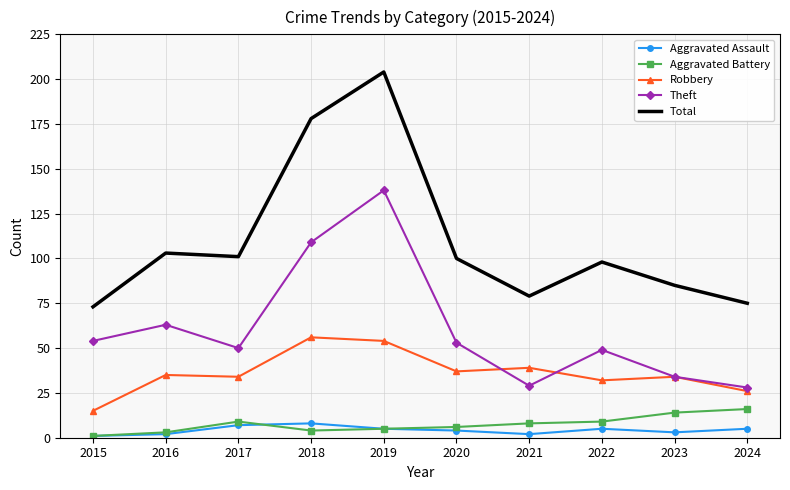

What is the spread (max minus min) of values at 2017?

94